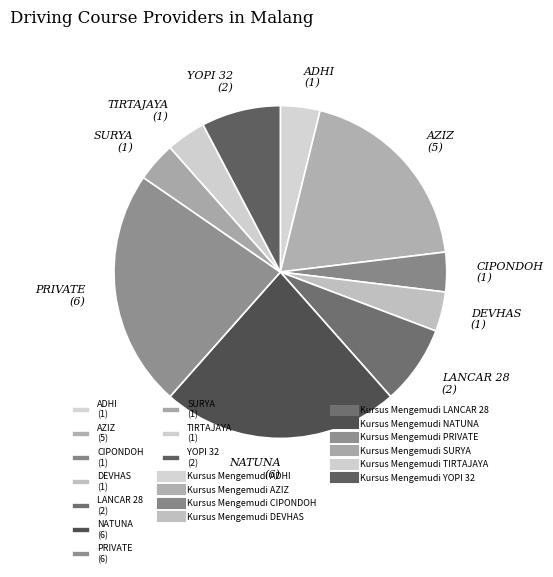

Is there any slice that represents more than half of the pie?

No